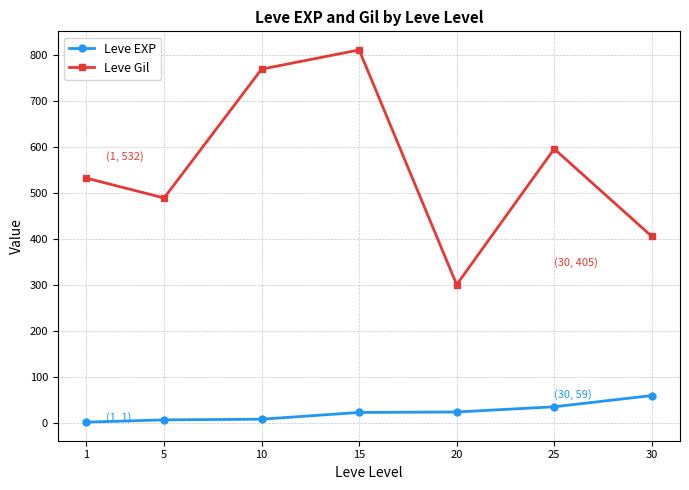

True or false: Leve EXP and Leve Gil cross at least once.

False